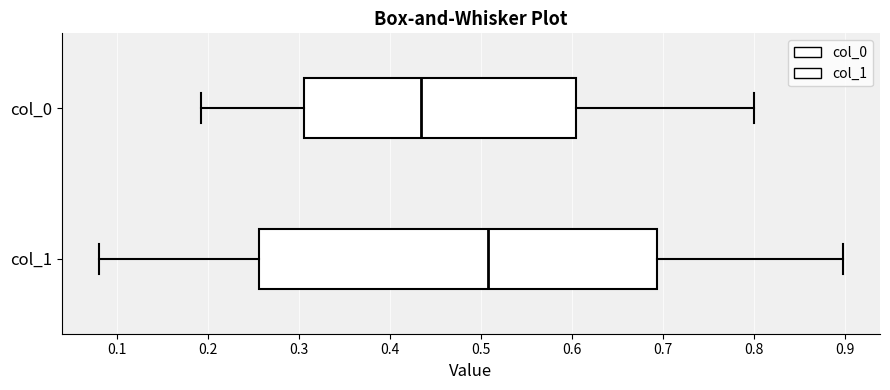

Reading bottom to top, read every box against the x-axis: the position of its median line, the range the box covers, and the ends of its whiskers. The values are not printed on the chart, so give them approximately, as read against the axis.

col_1: median 0.51, box 0.26 to 0.69, whiskers 0.08 to 0.90
col_0: median 0.43, box 0.31 to 0.61, whiskers 0.19 to 0.80